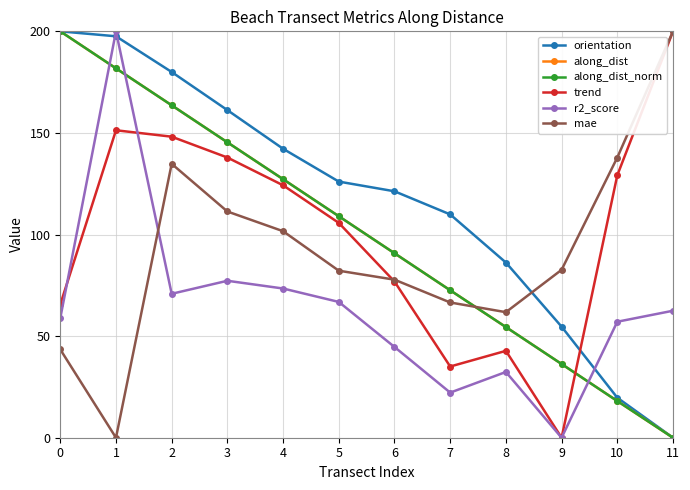

Is this an area chart (filled region under the line)?

No